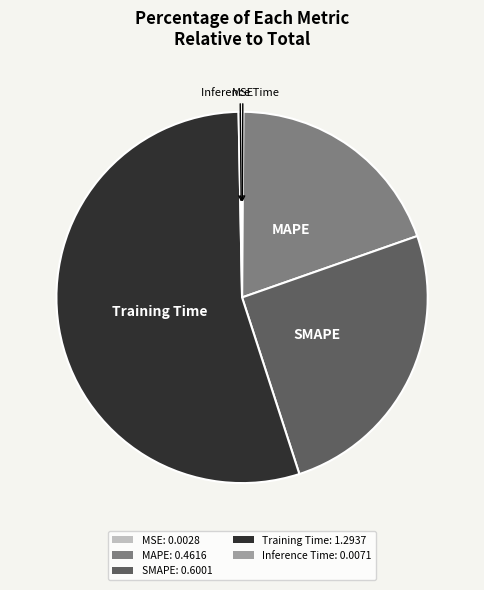

Which slice represents more than half of the pie?

Training Time